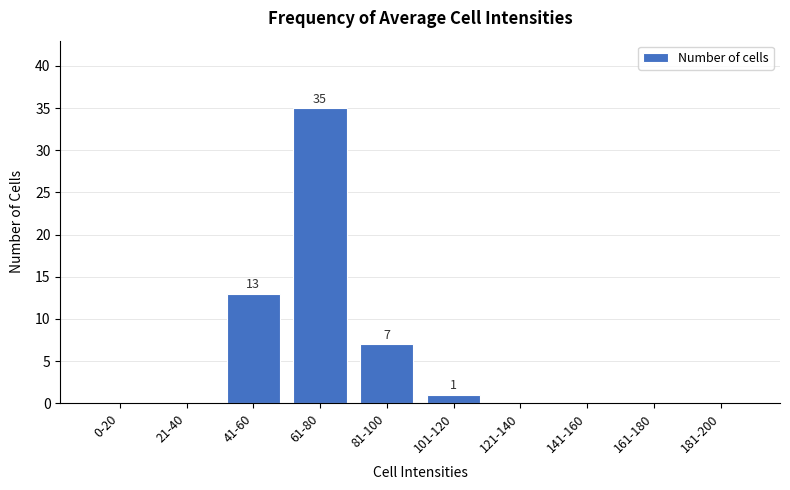

Which category has the highest value across all series?

61-80